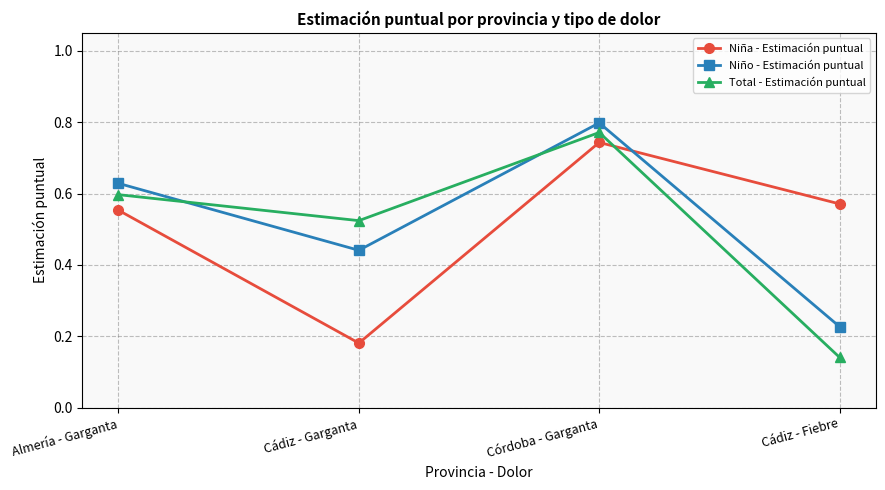

Which series has the largest range (max minus min)?

Total - Estimación puntual